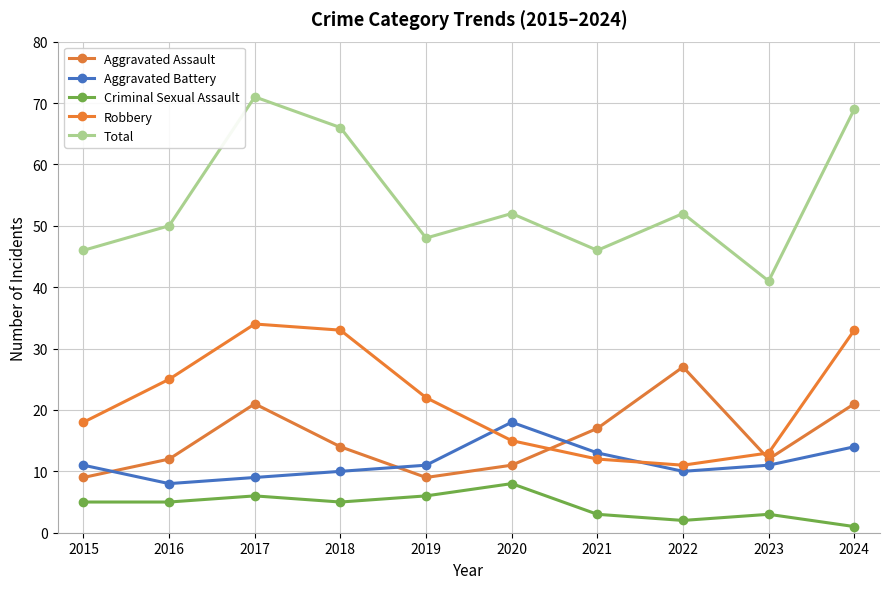

Where do Aggravated Assault and Aggravated Battery first cross each other?

2015 and 2016